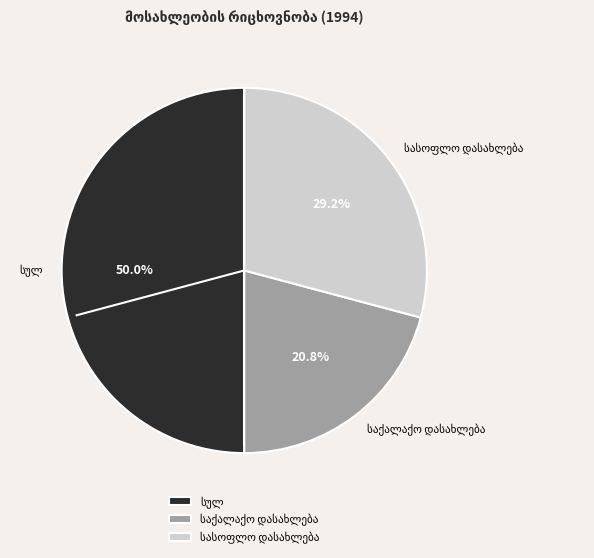

To the nearest percent, what is the difference between the largest and smallest slice percentages?

29%